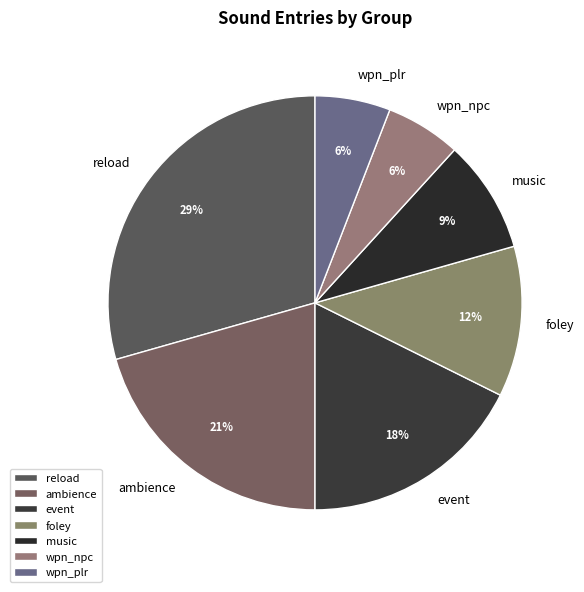

What percentage is the reload slice, to the nearest percent?

29%